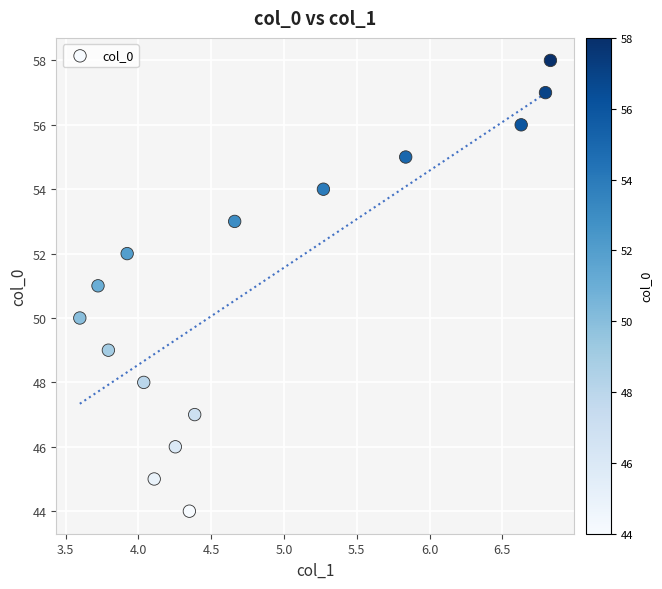

What is the range of Y values (max minus min)?

14